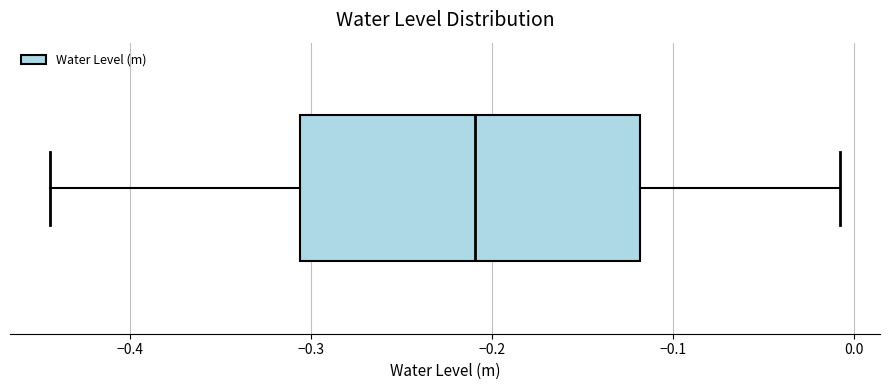

Transcribe this box plot: give where the median line is, the range the box spans, and where the two whiskers end, as read against the x-axis. The values are not printed on the chart, so give them approximately, as read against the axis.

median -0.21, box -0.31 to -0.12, whiskers -0.44 to -0.01